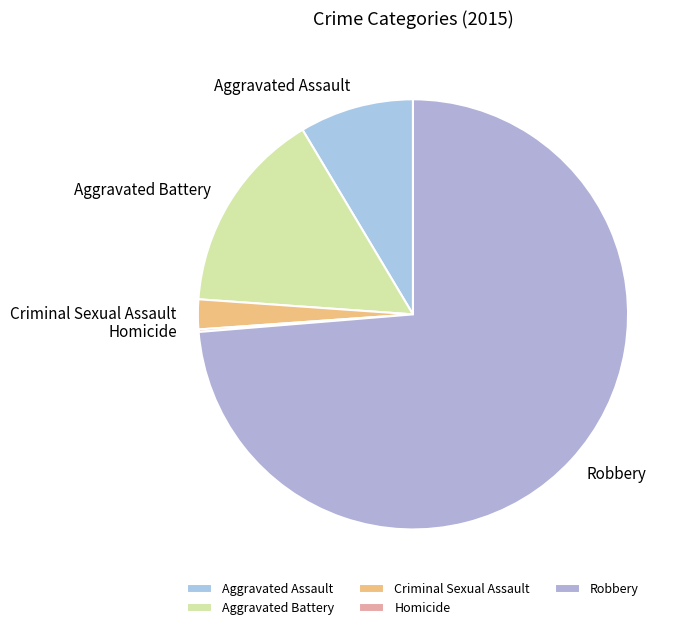

True or false: Aggravated Assault accounts for 9% of the total.

True